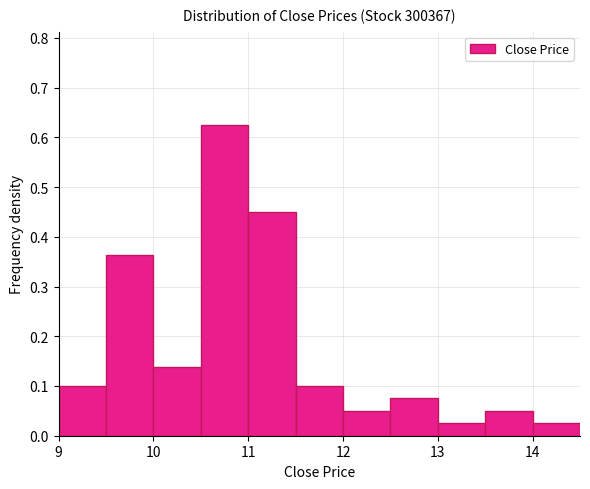

Reading left to right, list every bar in this chart as the range it spans on the x-axis followed by its height. The values are not printed on the chart, so give them approximately, as read against the axis.

9.0 to 9.5: 0.10
9.5 to 10.0: 0.36
10.0 to 10.5: 0.14
10.5 to 11.0: 0.63
11.0 to 11.5: 0.45
11.5 to 12.0: 0.10
12.0 to 12.5: 0.05
12.5 to 13.0: 0.08
13.0 to 13.5: 0.03
13.5 to 14.0: 0.05
14.0 to 14.5: 0.03